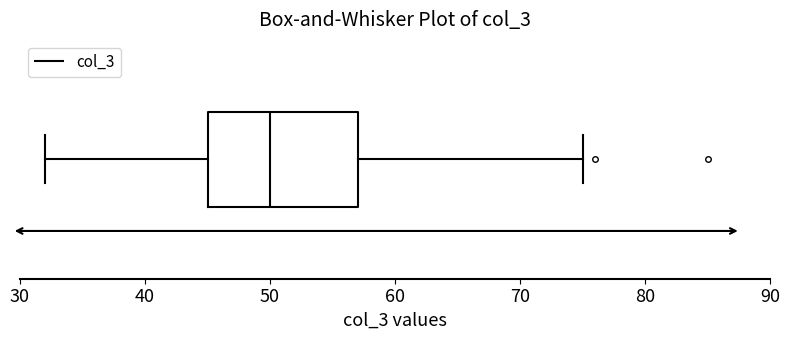

Read this box plot against the x-axis: the position of the median line, the range covered by the box, and the ends of both whiskers. The values are not printed on the chart, so give them approximately, as read against the axis.

median 50, box 45 to 57, whiskers 32 to 75